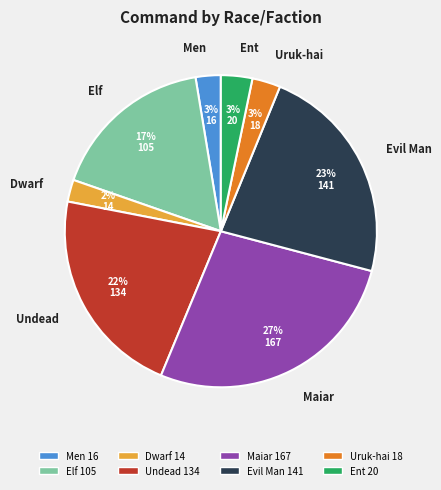

Does Uruk-hai represent more than half of the total?

No